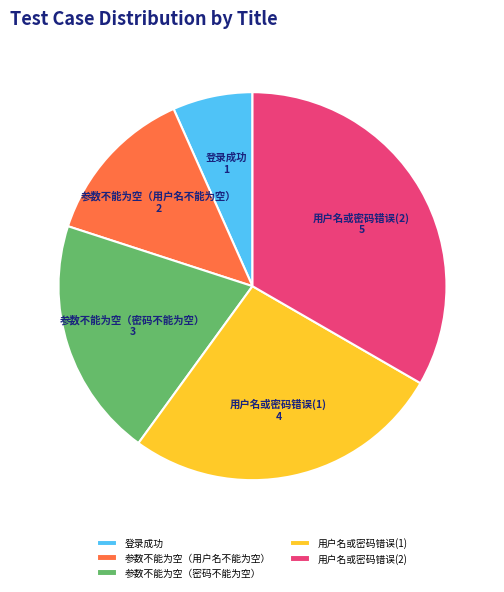

Is there any slice that represents more than half of the pie?

No